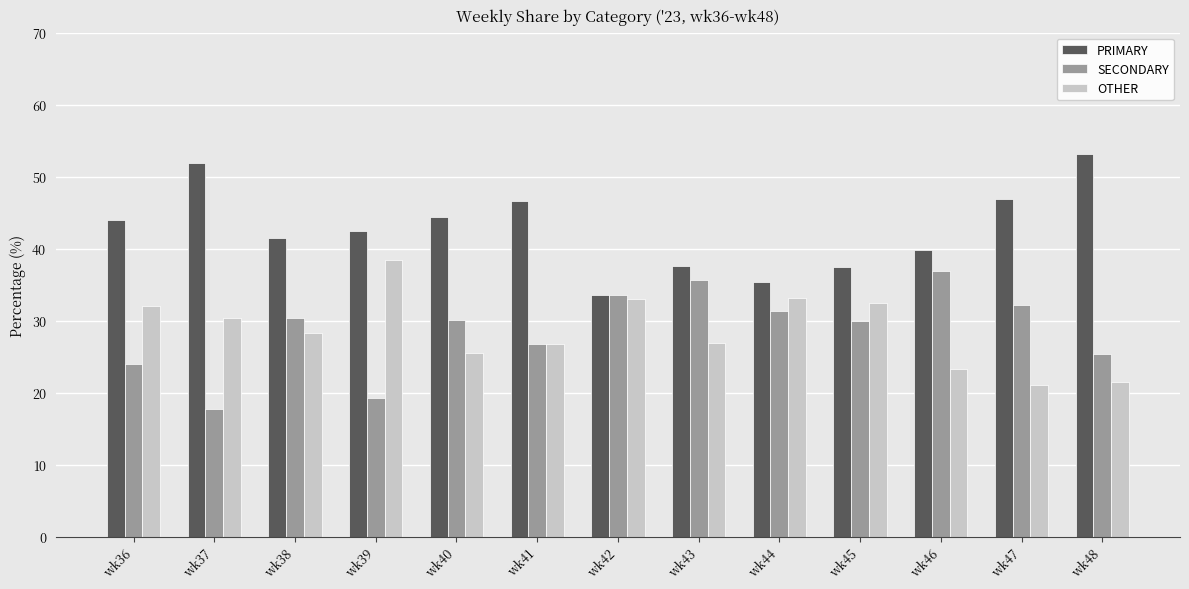

What is the total value across all series at wk36?

100.0